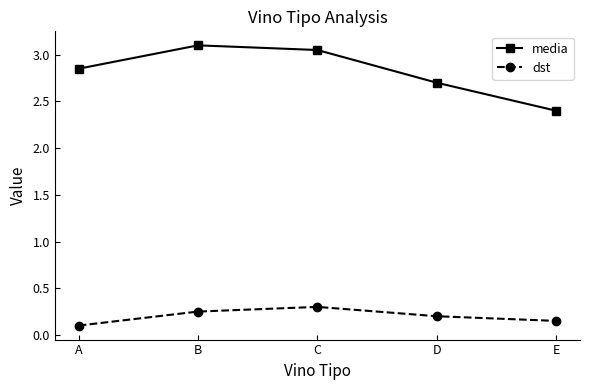

At which category does dst reach its first local peak?

C